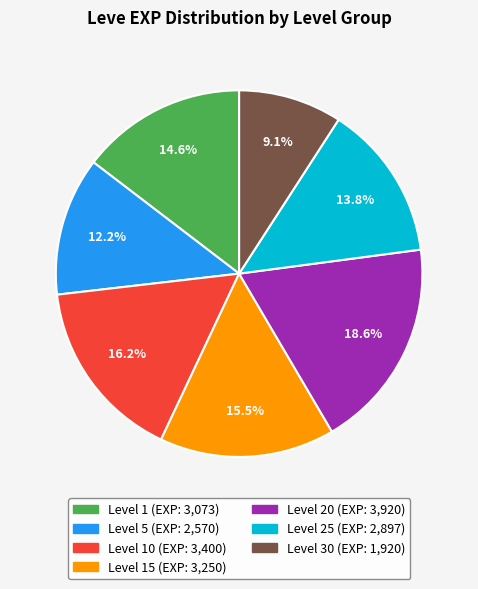

Does any single category account for the majority?

No